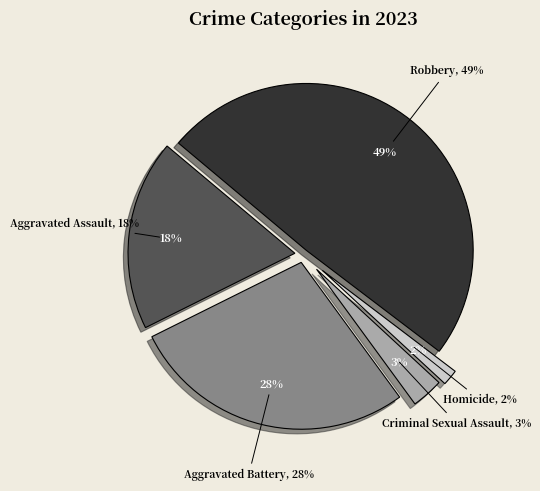

To the nearest percent, what percentage of the pie is Aggravated Battery?

28%